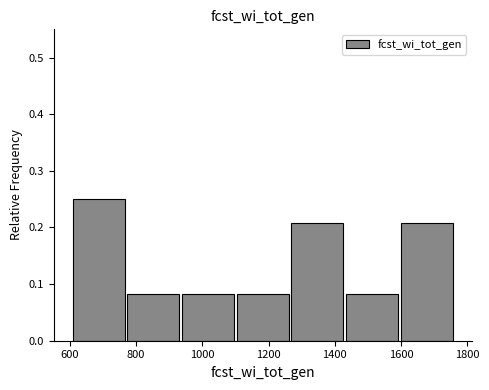

Which range on the x-axis has the tallest bar?

600 to 780